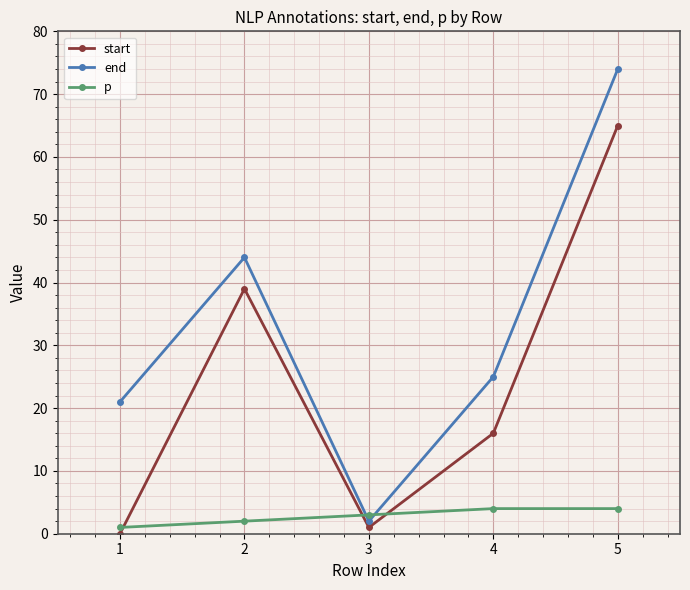

Which series changed the most between 1 and 3?

end